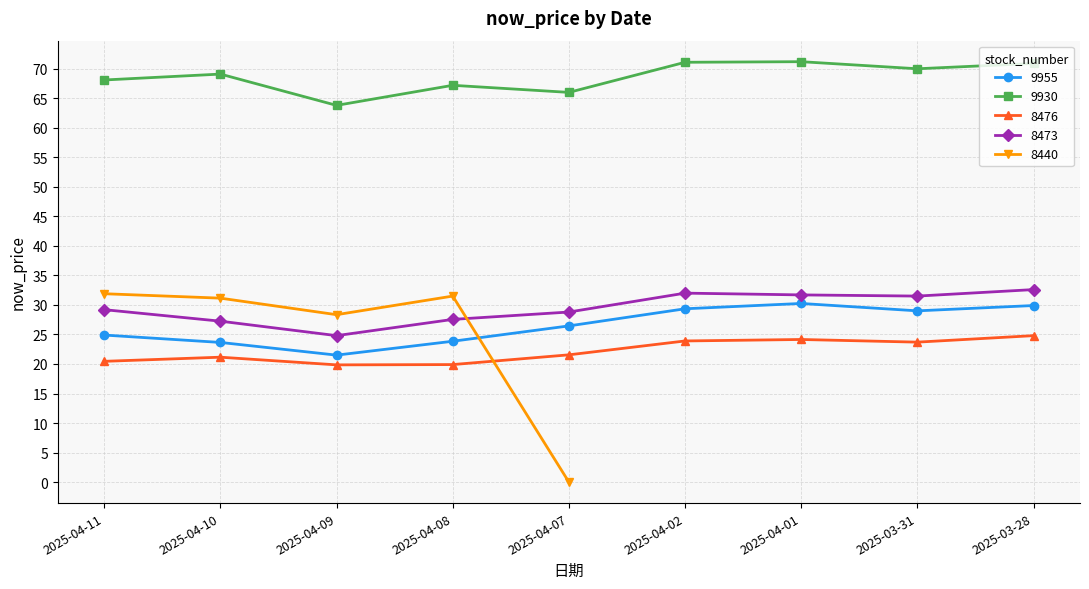

What is the value of the 9930 point at the 3rd from the left?

63.8